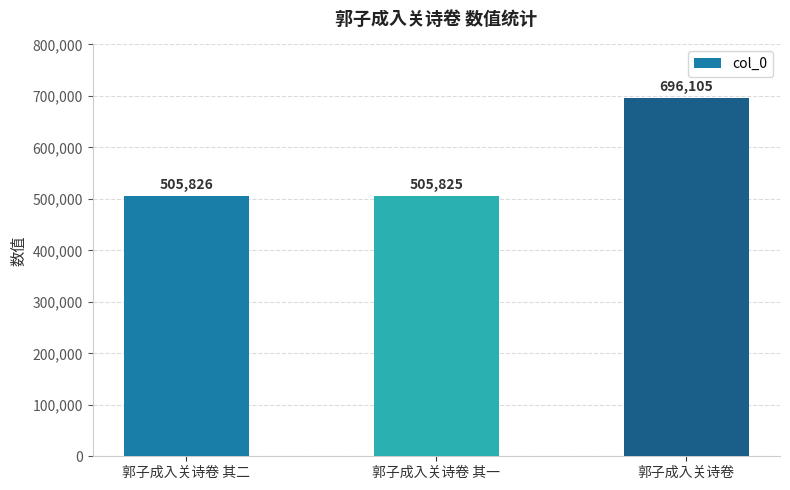

What is the minimum value shown in the chart?

505825